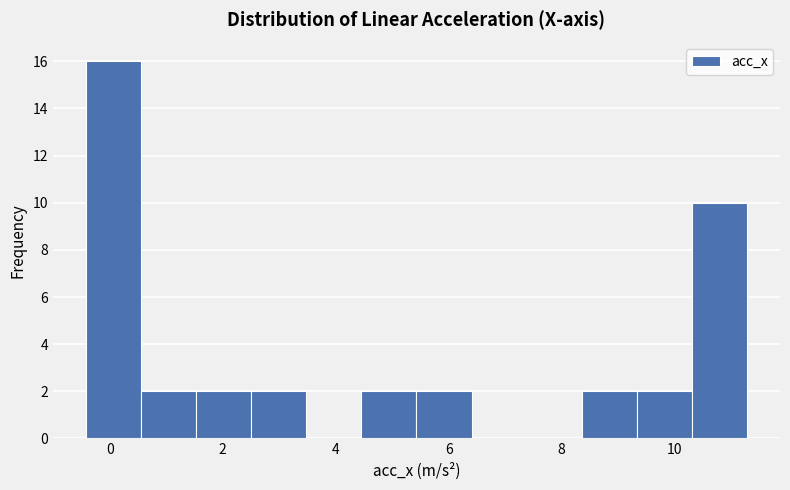

Reading left to right, list every bar in this chart as the range it spans on the x-axis followed by its height. Neither the bar edges nor the heights are printed on the chart, so give them approximately, as read against the axes.

-0.4 to 0.6: 16
0.6 to 1.6: 2
1.6 to 2.6: 2
2.6 to 3.4: 2
3.4 to 4.4: 0
4.4 to 5.4: 2
5.4 to 6.4: 2
6.4 to 7.4: 0
7.4 to 8.4: 0
8.4 to 9.4: 2
9.4 to 10.4: 2
10.4 to 11.2: 10